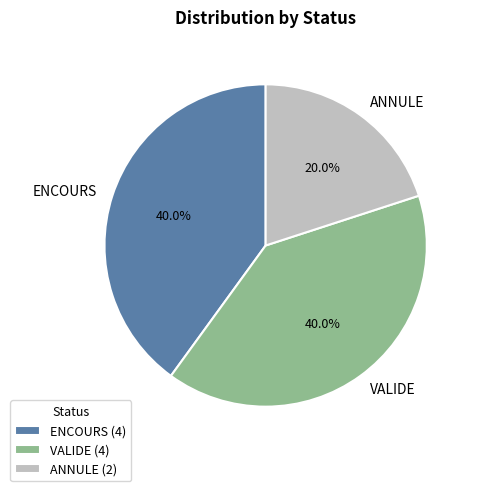

What is the total percentage of ENCOURS and ANNULE?

60.0%